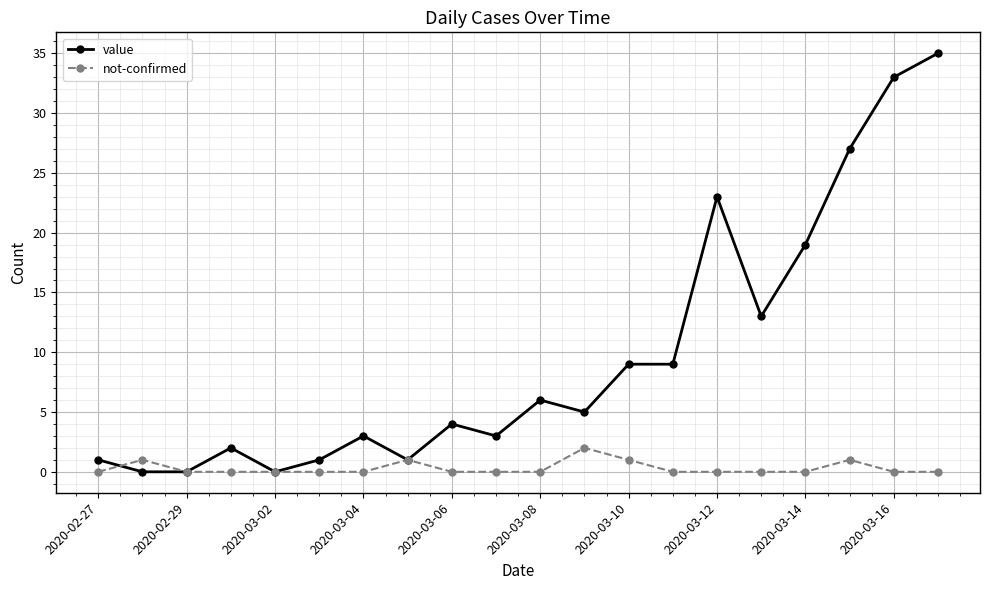

What is the average value of the value series?

10